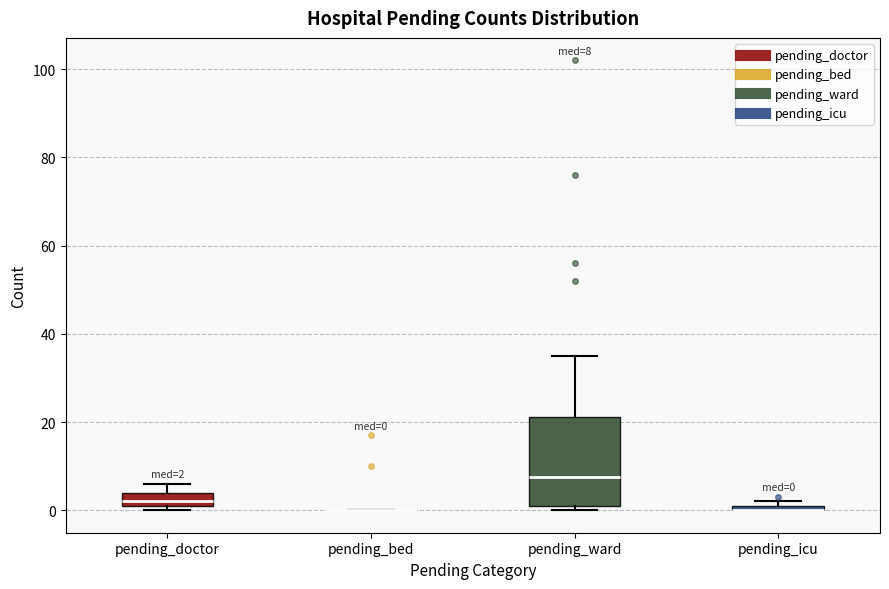

Which box is the tallest, from its lower edge to its upper edge?

pending_ward